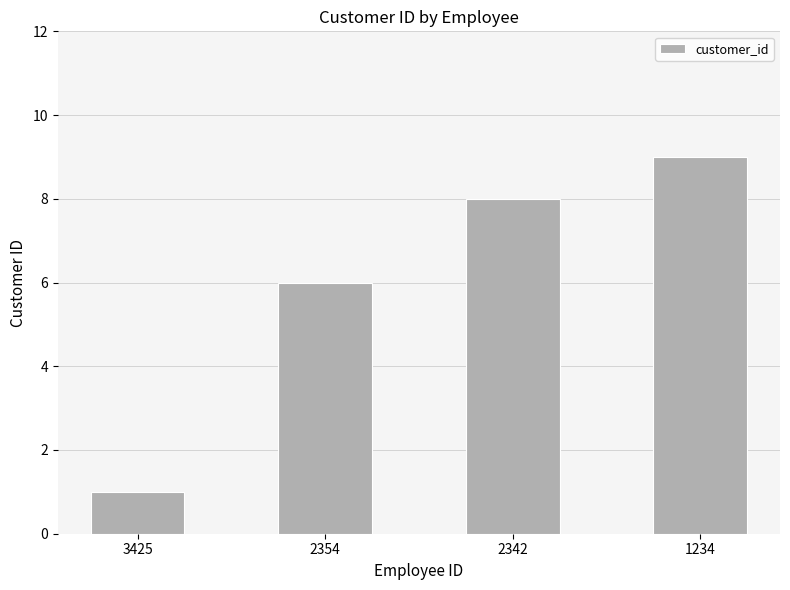

Which category has the lowest value across all series?

3425